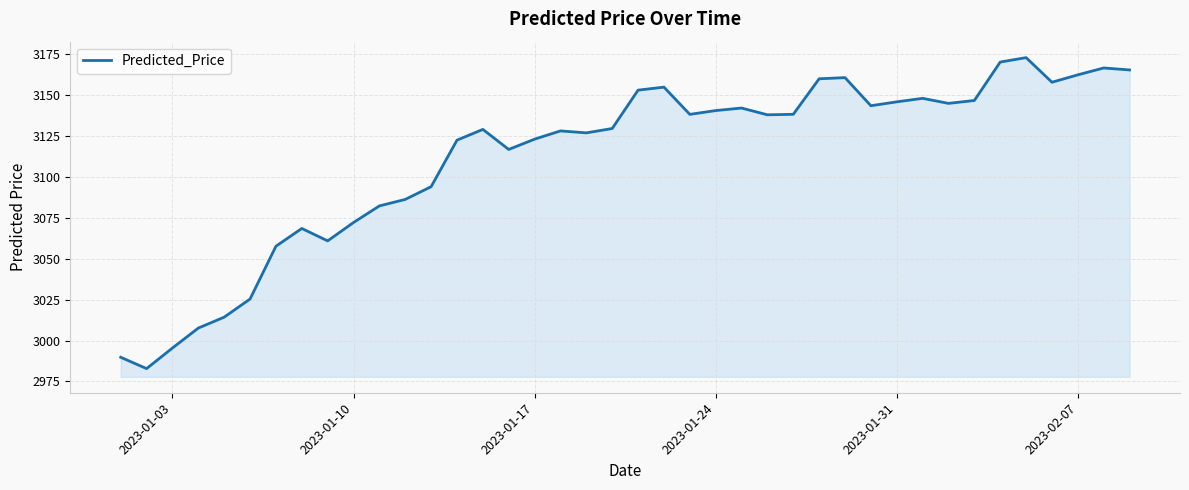

What is the sum of all values?

124466.4